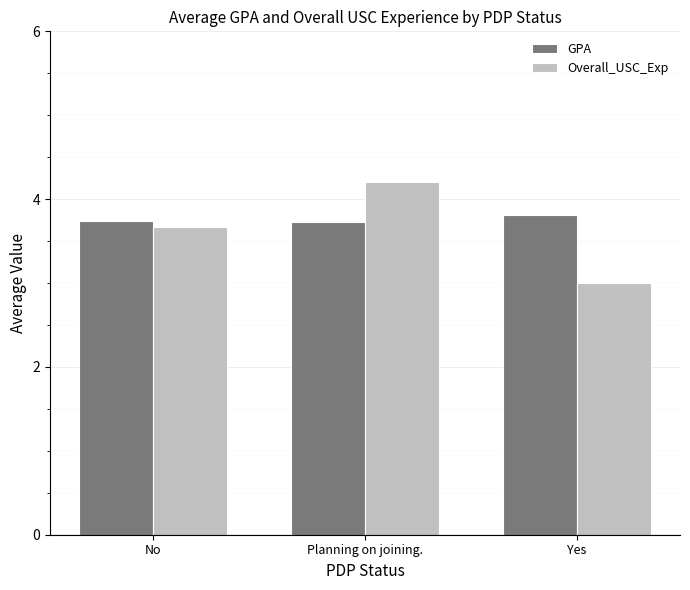

What is the label of the 3rd bar from the right?

No